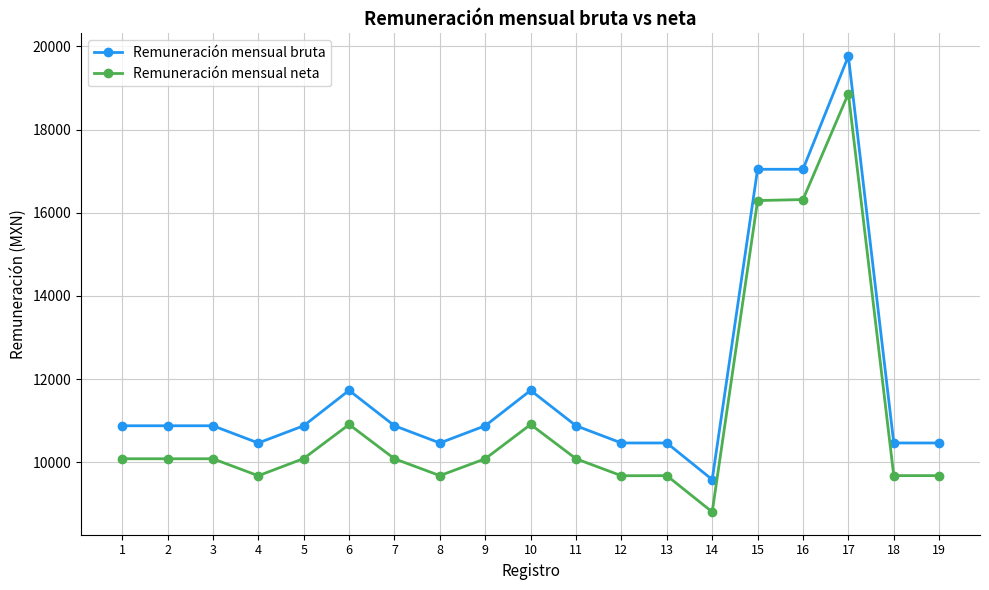

How many values in the Remuneración mensual neta series are below 10083?

7